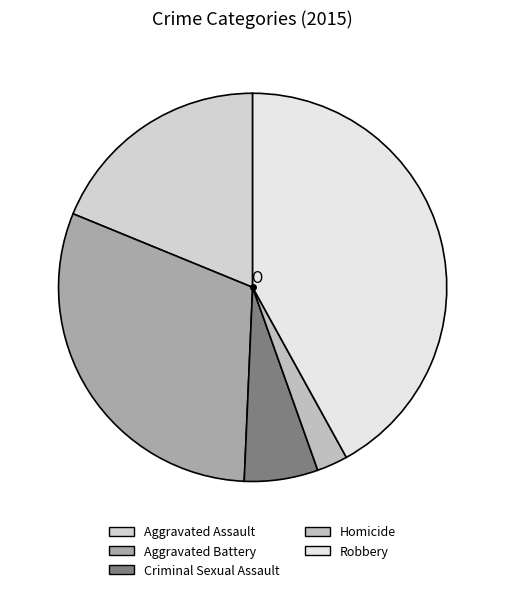

How many segments does this pie chart have?

5